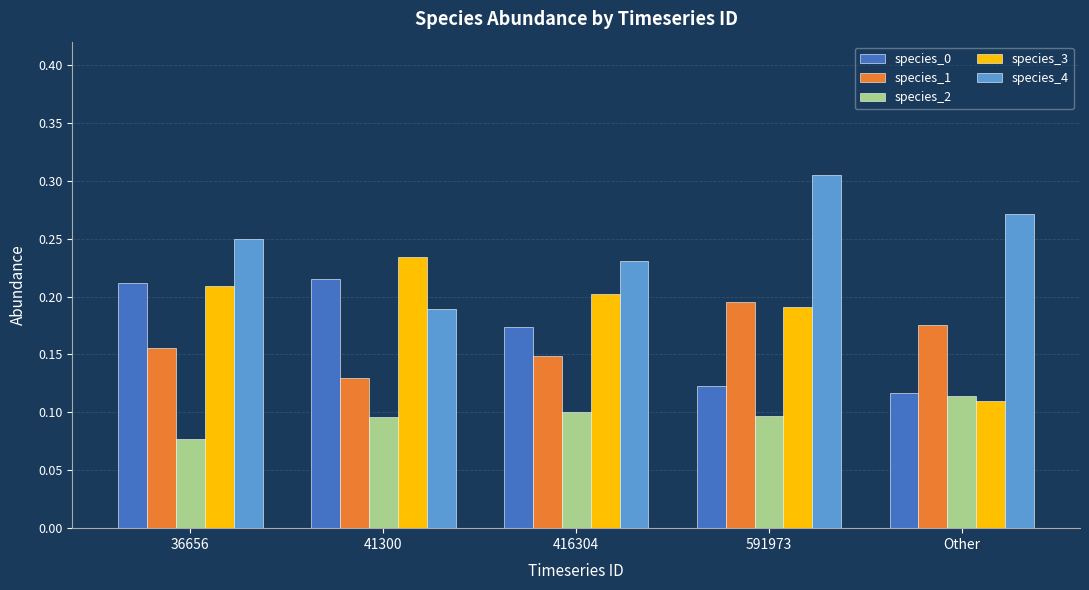

What is the sum of all species_0 values?

0.8